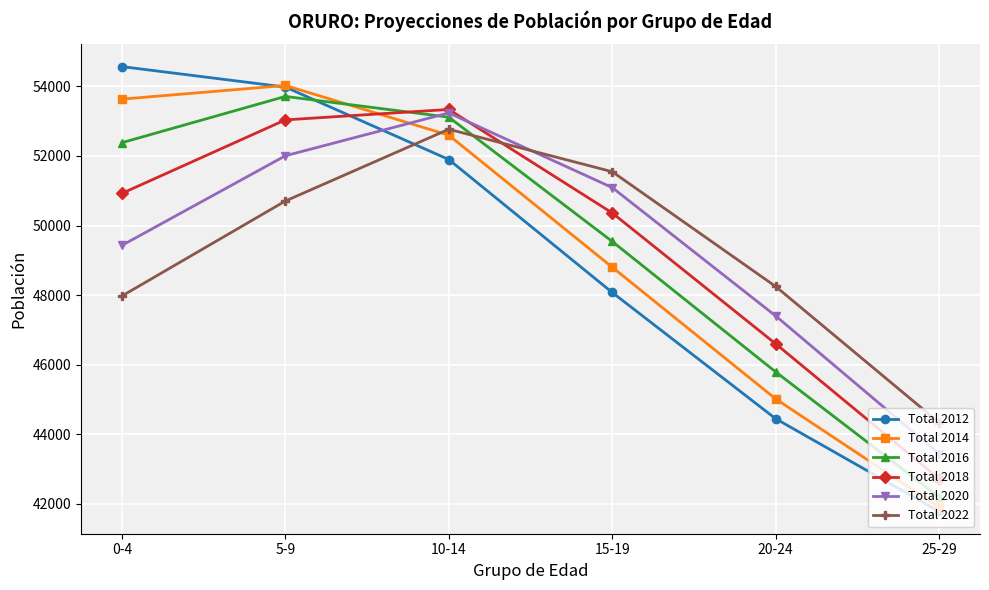

Which series has the largest range (max minus min)?

Total 2012